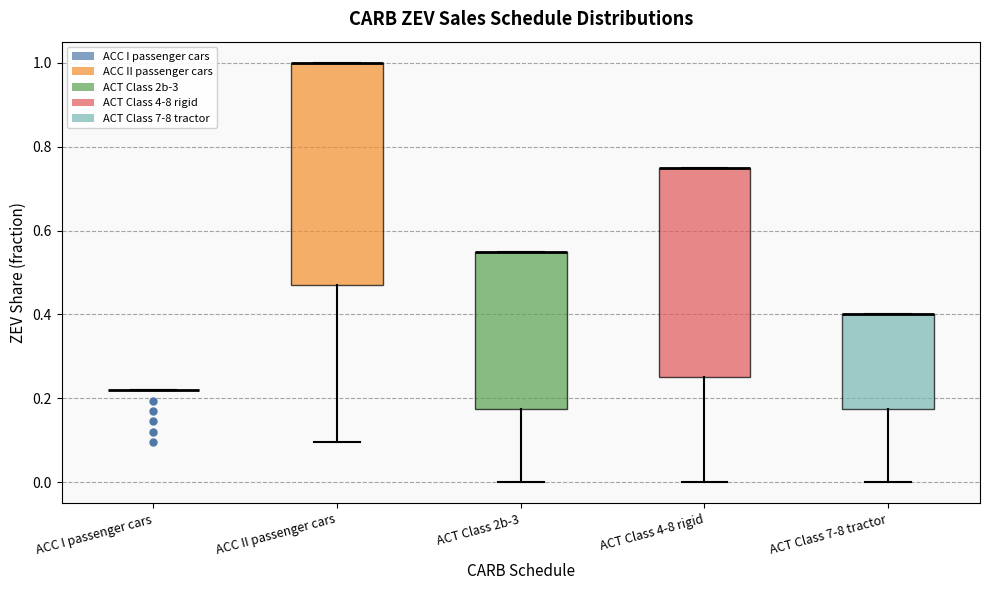

Where is the lower edge of the box for ACT Class 4-8 rigid on the y-axis? The values are not printed on the chart, so give them approximately, as read against the axis.

0.26